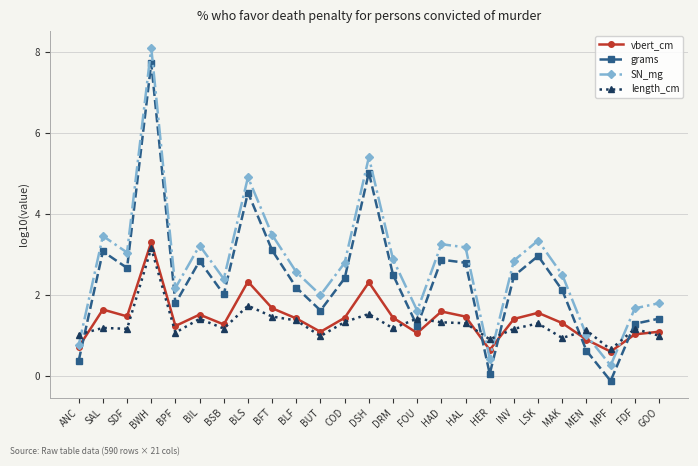

True or false: length_cm has a value of 0.4 at SAL.

False